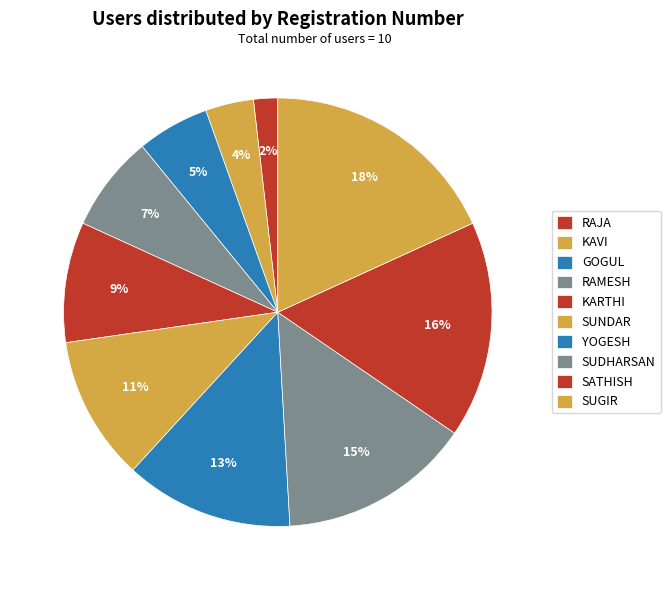

Which slice is the largest?

SUGIR